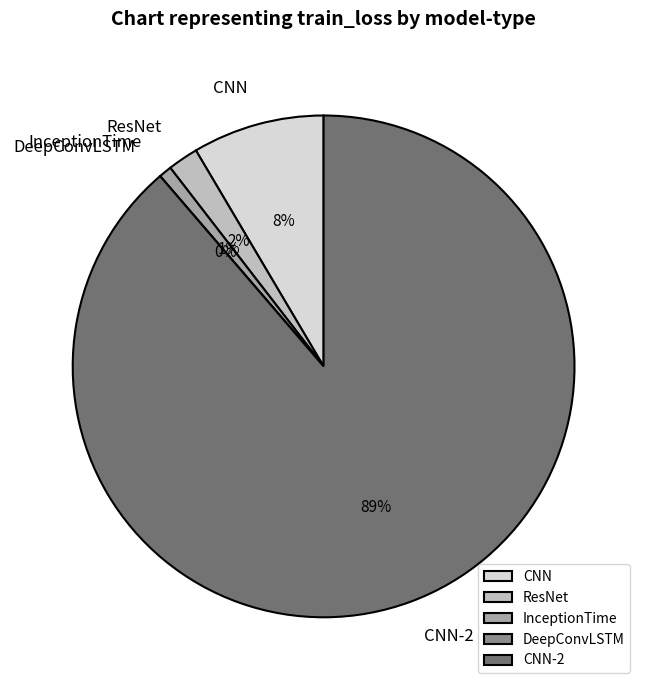

Does DeepConvLSTM (row 3) account for over 50% of the chart?

No